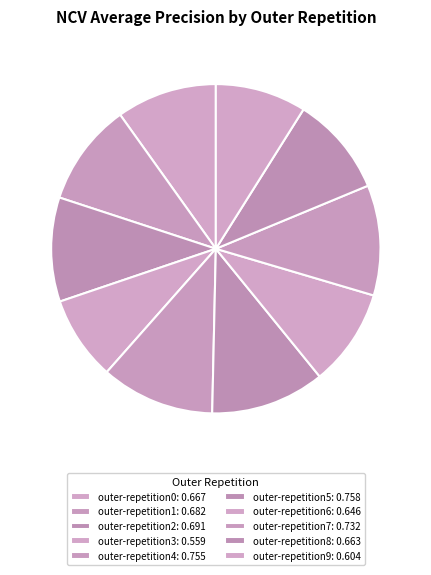

What is the change in value from outer-repetition0 to outer-repetition3?

-0.1